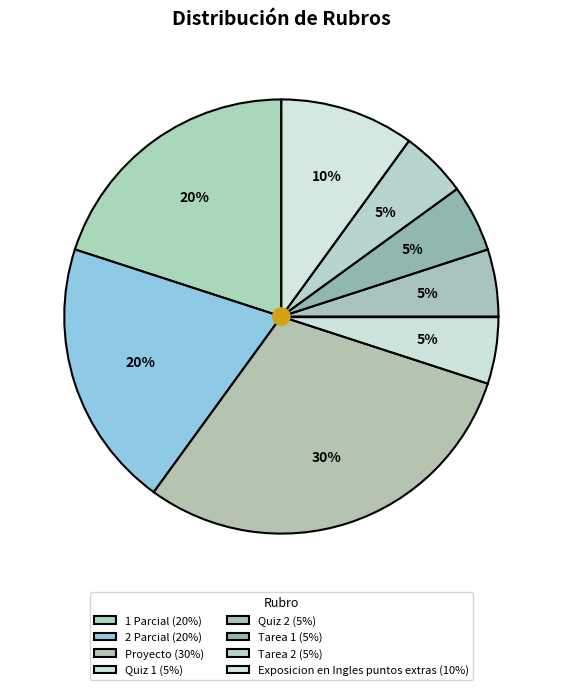

Is there a majority slice in this chart?

No